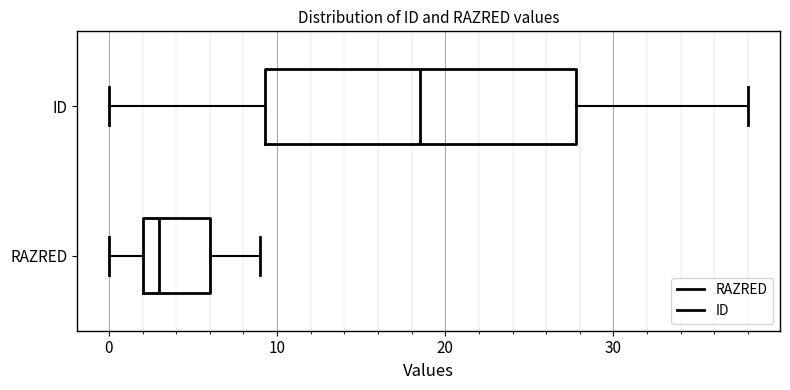

Reading bottom to top, transcribe this box plot: for each box, give where its median line is, the range the box spans, and where its two whiskers end, as read against the x-axis. The values are not printed on the chart, so give them approximately, as read against the axis.

RAZRED: median 3, box 2 to 6, whiskers 0 to 9
ID: median 19, box 9 to 28, whiskers 0 to 38